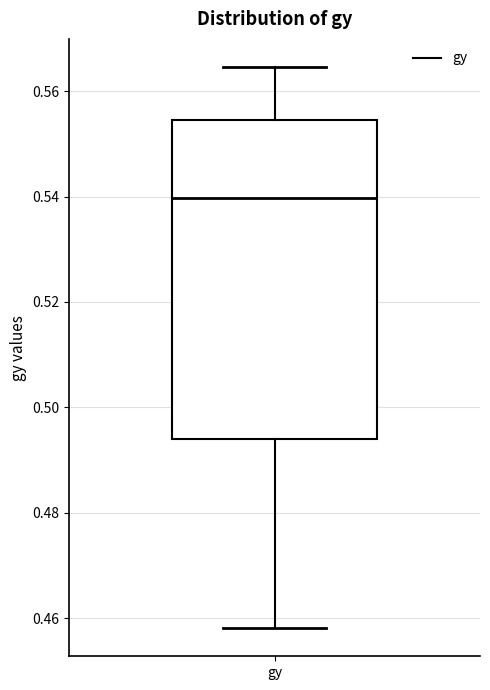

Transcribe this box plot: give where the median line is, the range the box spans, and where the two whiskers end, as read against the y-axis. The values are not printed on the chart, so give them approximately, as read against the axis.

median 0.540, box 0.494 to 0.554, whiskers 0.458 to 0.564